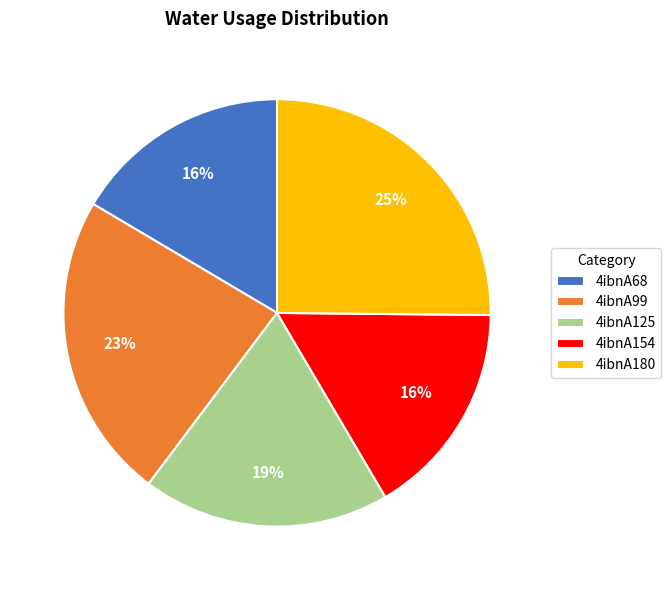

Does 4ibnA68 account for over 50% of the chart?

No